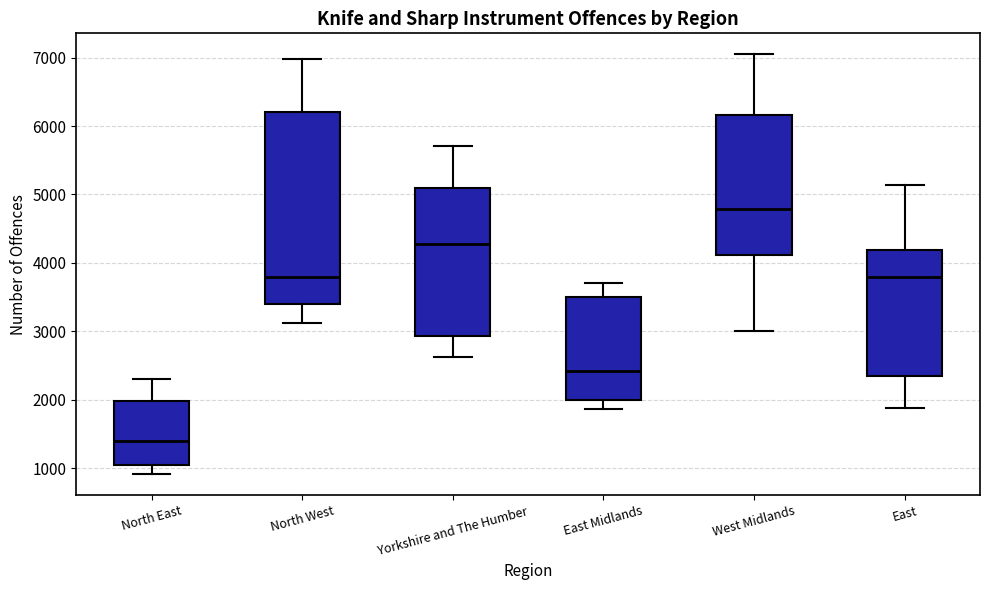

Reading left to right, read every box against the y-axis: the position of its median line, the range the box covers, and the ends of its whiskers. The values are not printed on the chart, so give them approximately, as read against the axis.

North East: median 1400, box 1000 to 2000, whiskers 900 to 2300
North West: median 3800, box 3400 to 6200, whiskers 3100 to 7000
Yorkshire and The Humber: median 4300, box 2900 to 5100, whiskers 2600 to 5700
East Midlands: median 2400, box 2000 to 3500, whiskers 1900 to 3700
West Midlands: median 4800, box 4100 to 6200, whiskers 3000 to 7000
East: median 3800, box 2300 to 4200, whiskers 1900 to 5100